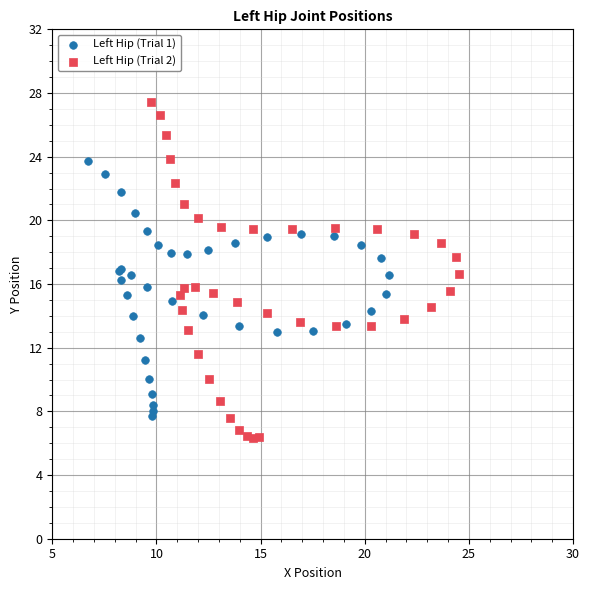

Which series reaches the minimum Y coordinate?

Left Hip (Trial 2)